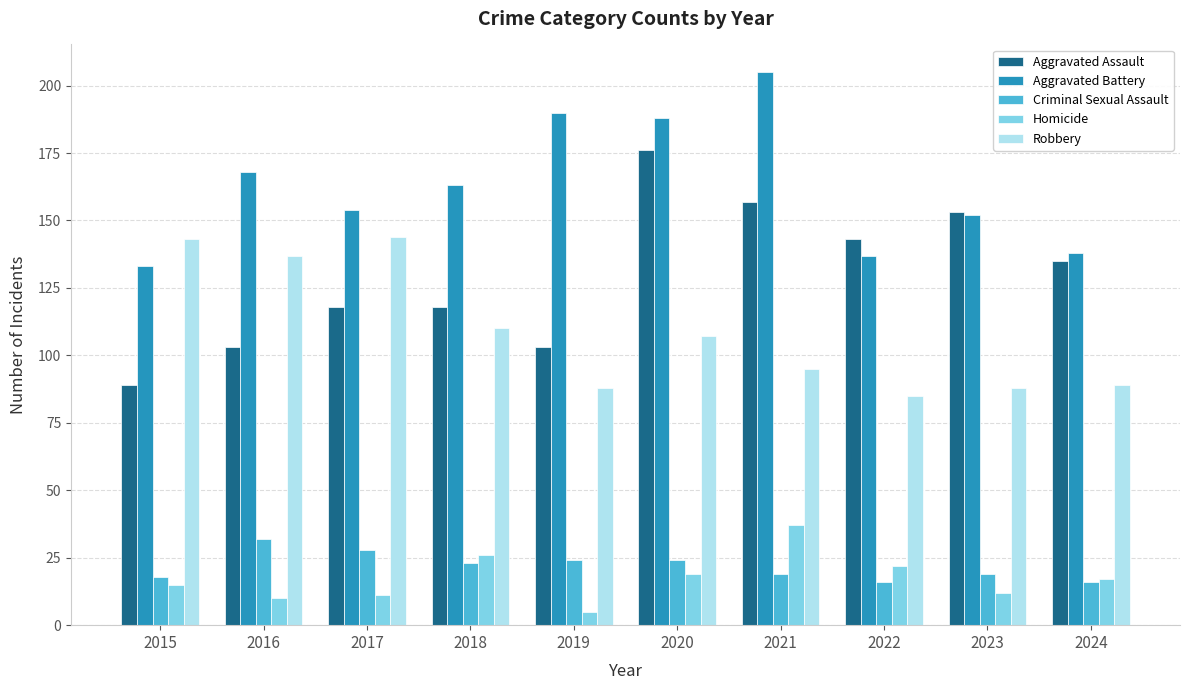

What is the total value across all series at 2017?

455